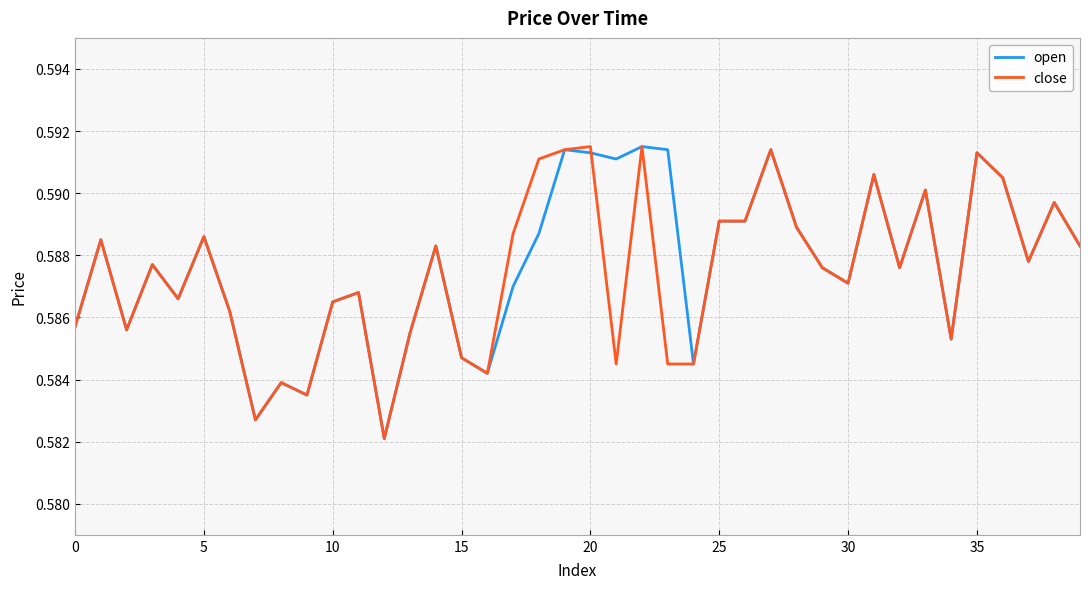

Where is open nearest to the value 0?

12